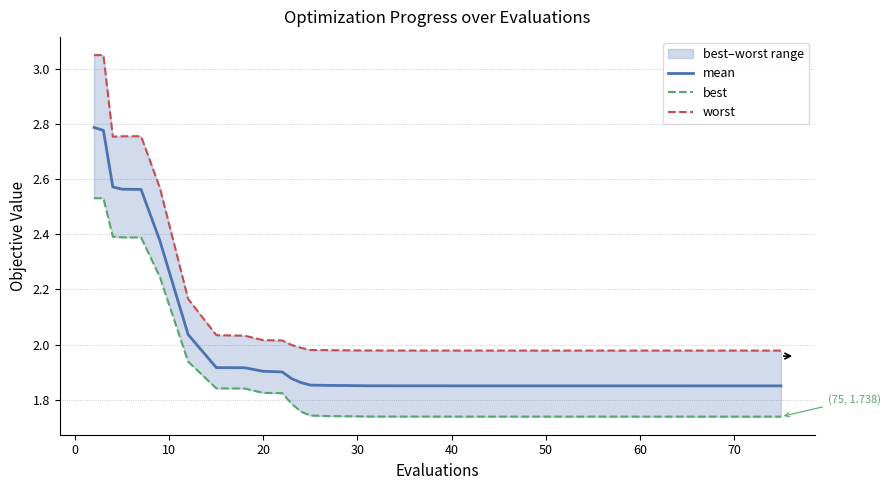

Is the value of worst at 25 greater than the value of best at 13?

Yes